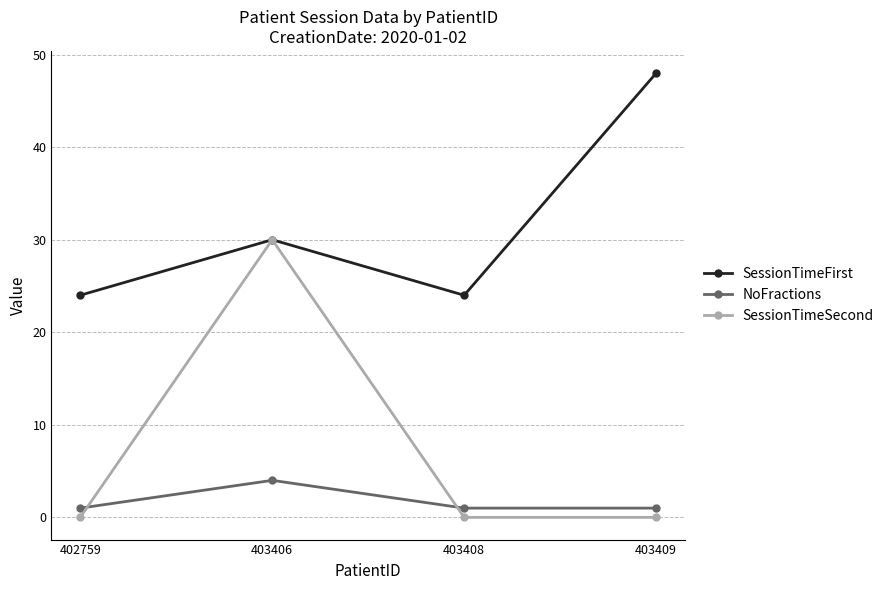

What is the greatest value displayed?

48